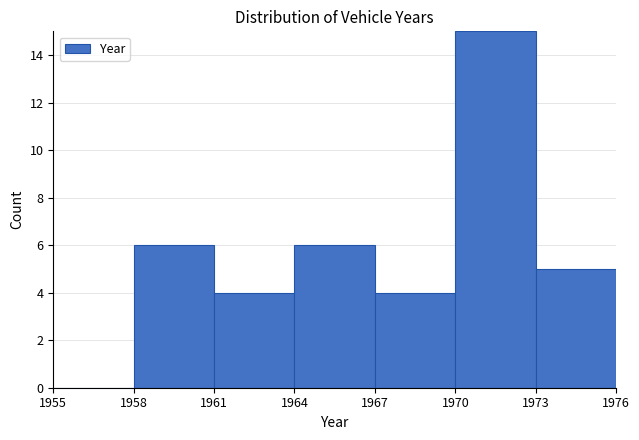

Reading left to right, list every bar in this chart as the range it spans on the x-axis followed by its height. The values are not printed on the chart, so give them approximately, as read against the axis.

1955 to 1958: 0
1958 to 1961: 6
1961 to 1964: 4
1964 to 1967: 6
1967 to 1970: 4
1970 to 1973: 15
1973 to 1976: 5